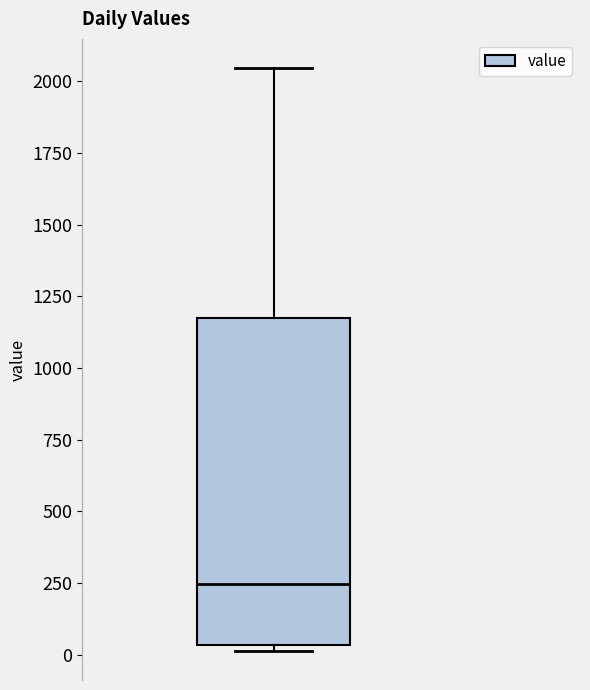

Transcribe this box plot: give where the median line is, the range the box spans, and where the two whiskers end, as read against the y-axis. The values are not printed on the chart, so give them approximately, as read against the axis.

median 250, box 50 to 1200, whiskers 0 to 2050